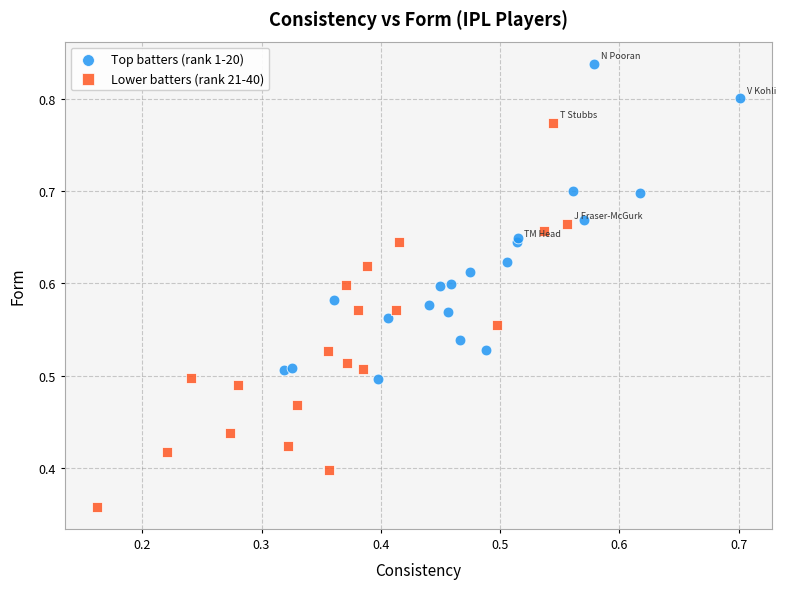

Which series has the largest Y range (max minus min)?

Lower batters (rank 21-40)